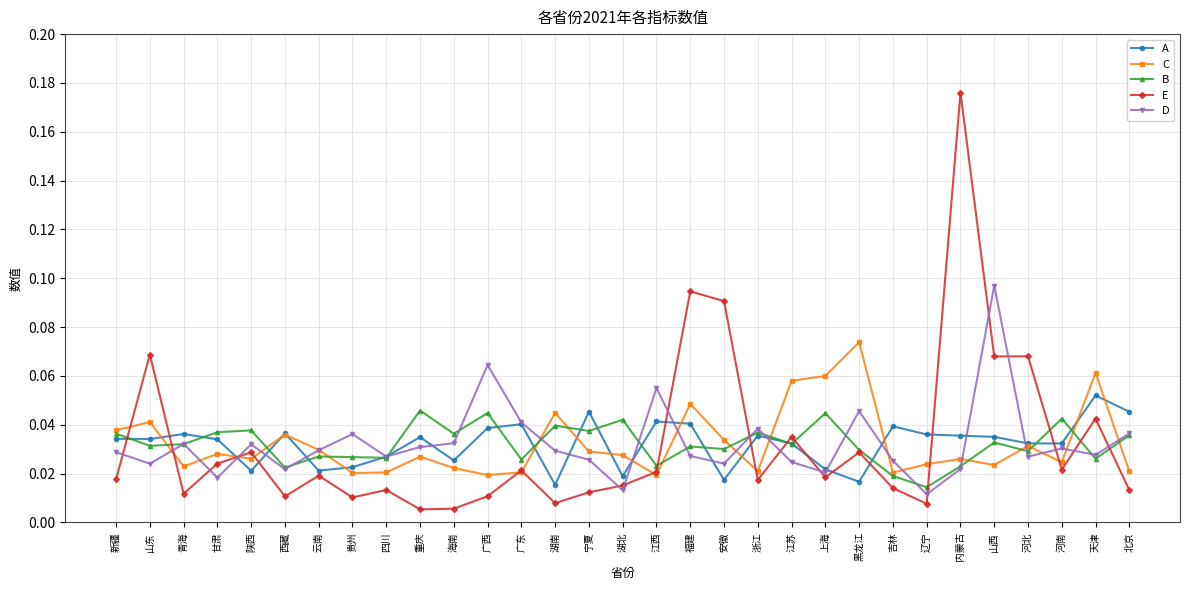

Which series has the largest range (max minus min)?

E